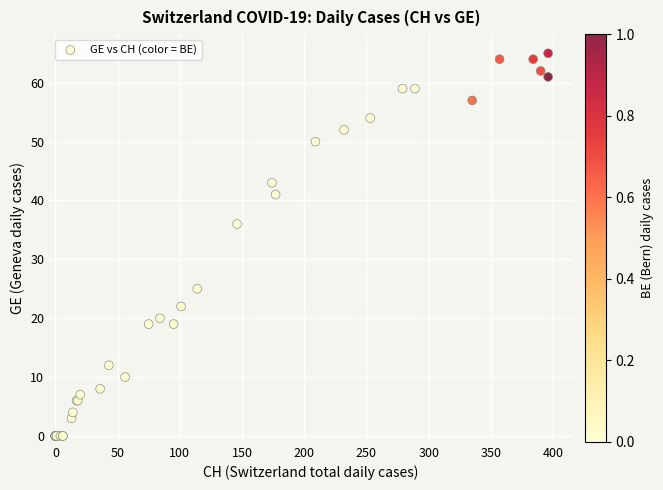

What Y value in the scatter plot is closest to 32?

36